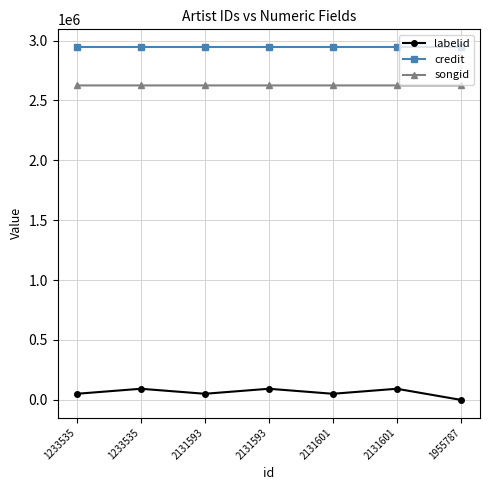

How many lines are shown in the chart?

3